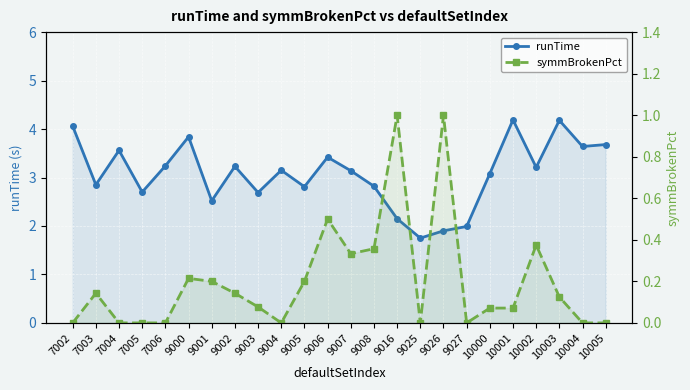

What is the maximum value for runTime?

4.2